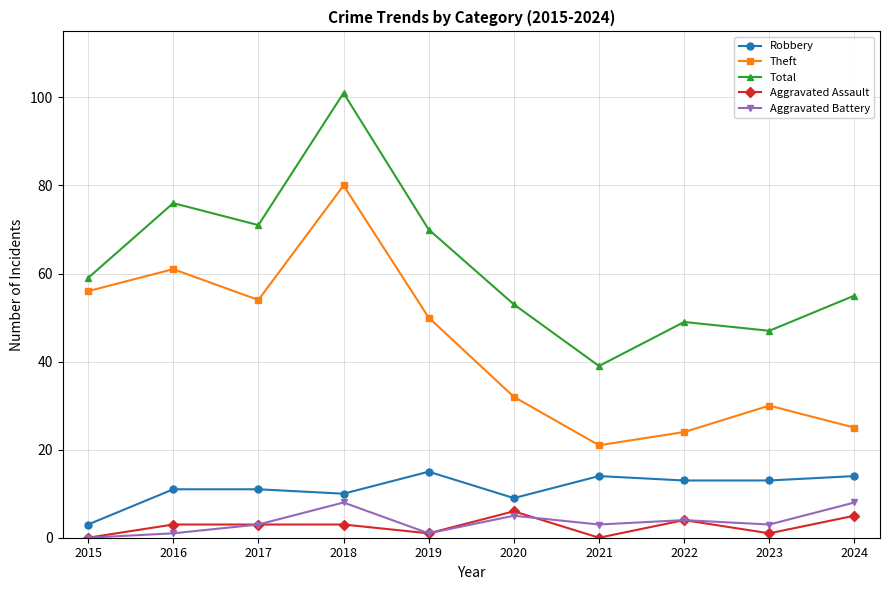

Reading left to right, what are all the values shown in this chart?

Robbery: 3	11	11	10	15	9	14	13	13	14
Theft: 56	61	54	80	50	32	21	24	30	25
Total: 59	76	71	101	70	53	39	49	47	55
Aggravated Assault: 0	3	3	3	1	6	0	4	1	5
Aggravated Battery: 0	1	3	8	1	5	3	4	3	8